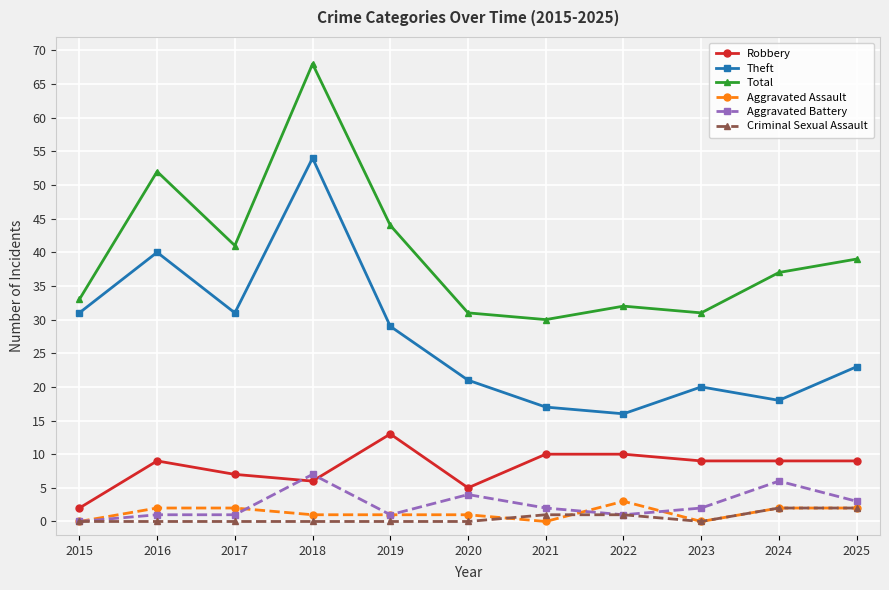

What is the difference between the Total values at 2019 and 2025?

5